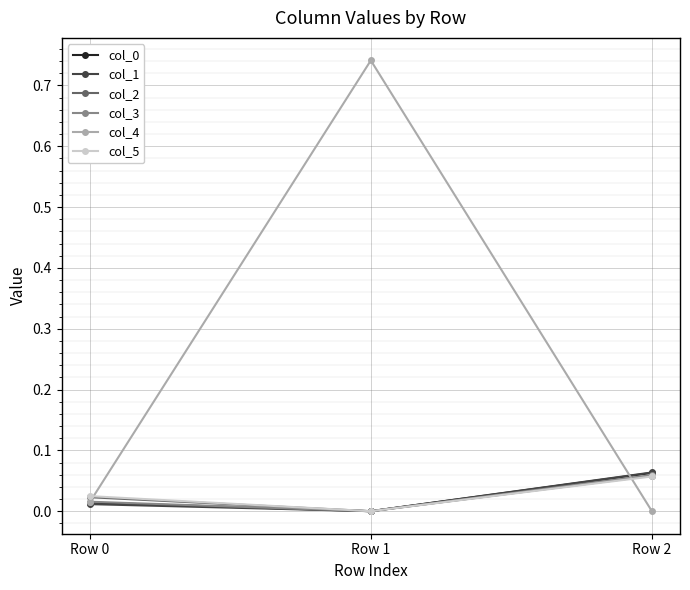

At how many categories does at least one series exceed 0?

3